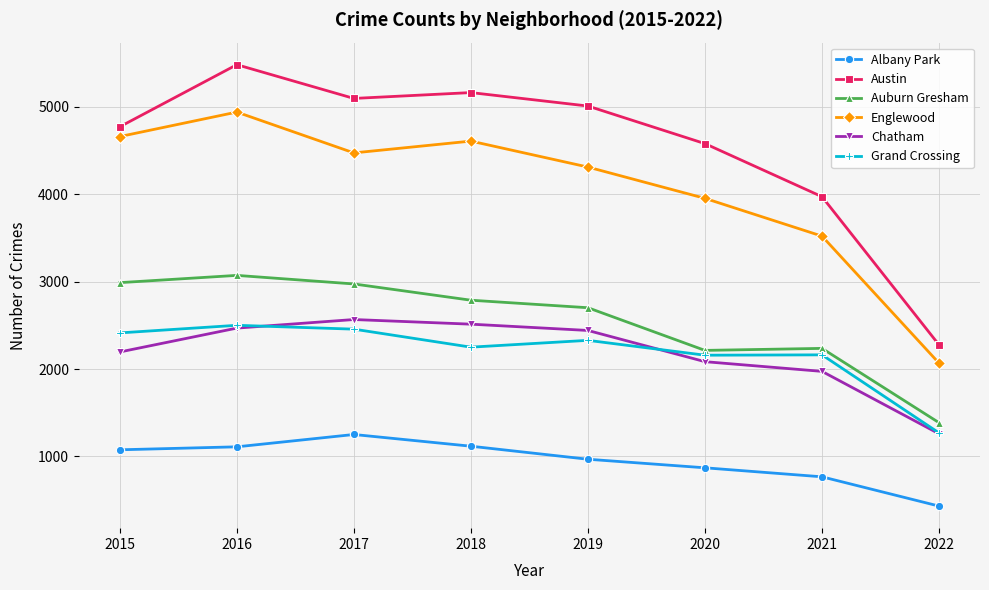

The Austin series shows 5008 at 2019. True or false?

True